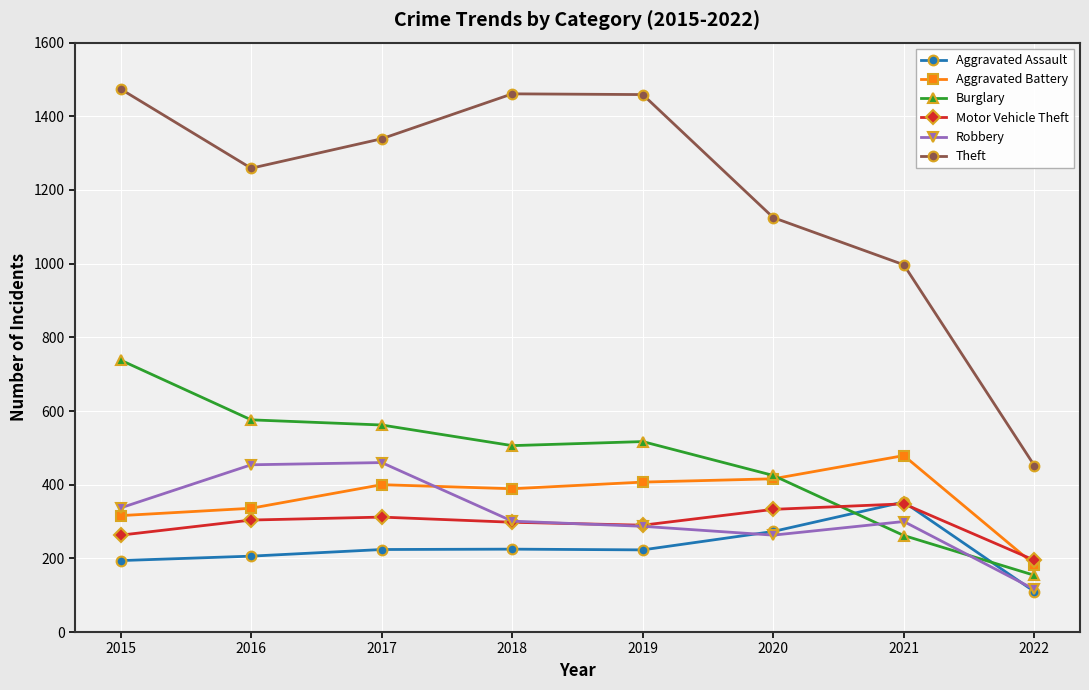

Which series has the largest total across all categories?

Theft